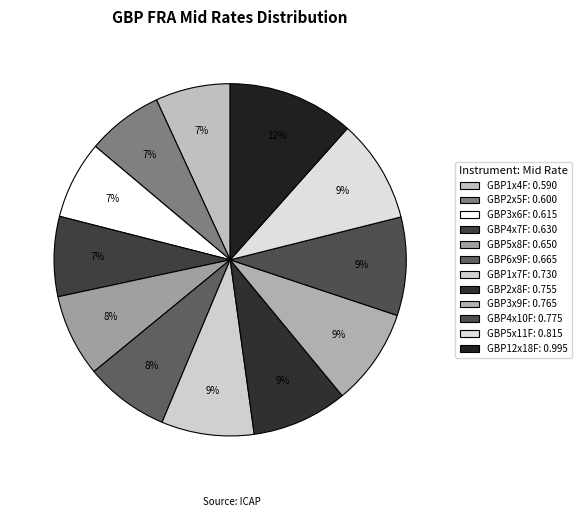

Is GBP3x6F the majority of the pie?

No